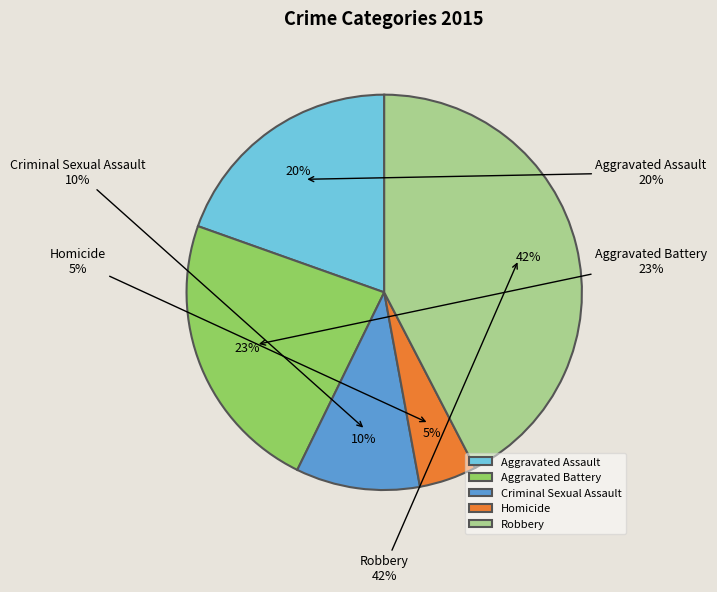

Does Robbery account for over 50% of the chart?

No